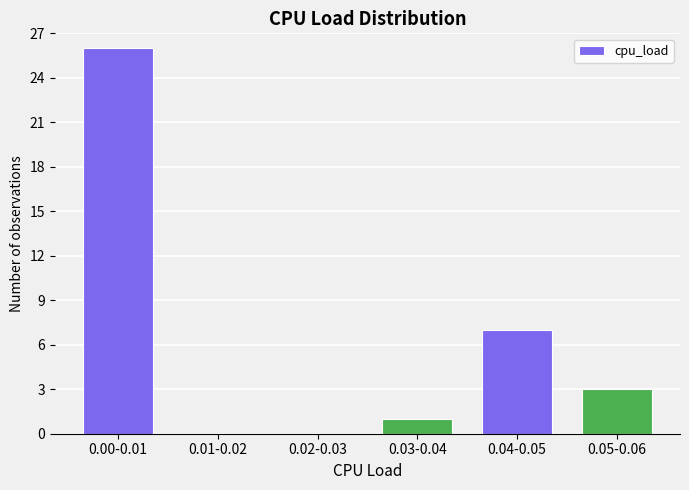

Reading right to left, what are all the values shown in this chart?

0.05-0.06=3	0.04-0.05=7	0.03-0.04=1	0.02-0.03=0	0.01-0.02=0	0.00-0.01=26